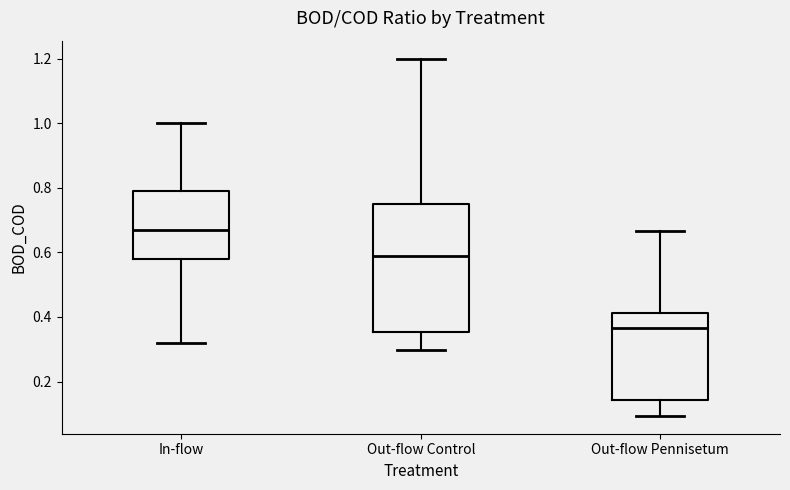

Which box is the tallest, from its lower edge to its upper edge?

Out-flow Control